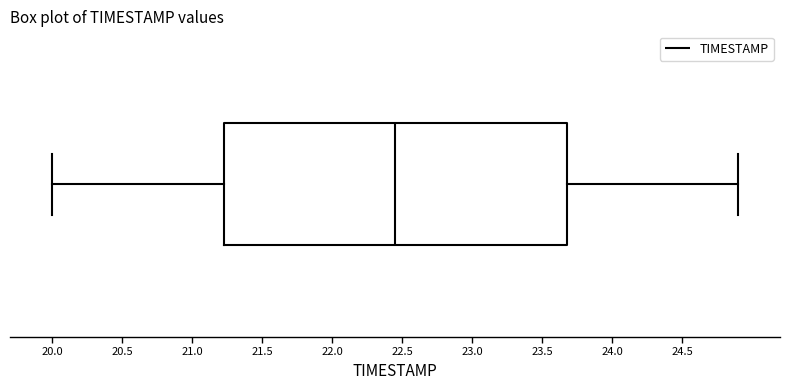

Read this box plot against the x-axis: the position of the median line, the range covered by the box, and the ends of both whiskers. The values are not printed on the chart, so give them approximately, as read against the axis.

median 22.45, box 21.25 to 23.70, whiskers 20.00 to 24.90